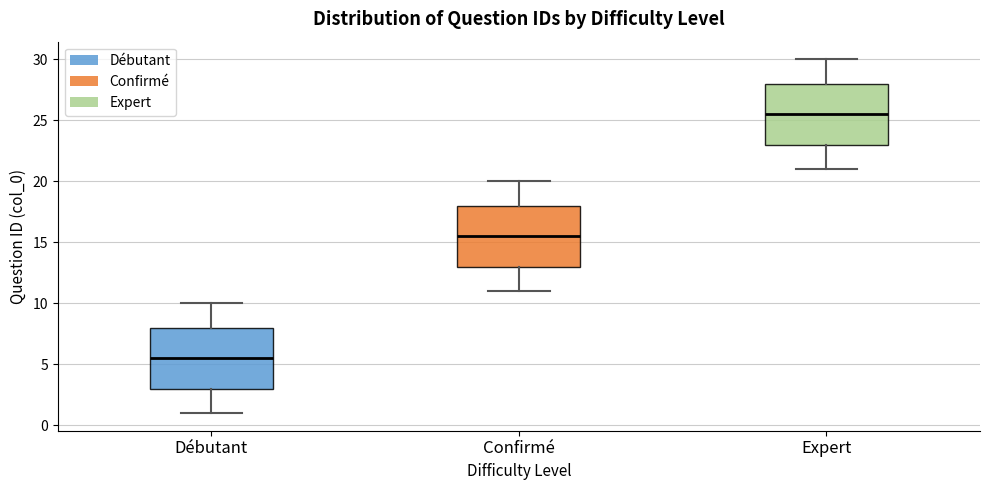

Reading left to right, read every box against the y-axis: the position of its median line, the range the box covers, and the ends of its whiskers. The values are not printed on the chart, so give them approximately, as read against the axis.

Débutant: median 5.5, box 3.0 to 8.0, whiskers 1.0 to 10.0
Confirmé: median 15.5, box 13.0 to 18.0, whiskers 11.0 to 20.0
Expert: median 25.5, box 23.0 to 28.0, whiskers 21.0 to 30.0